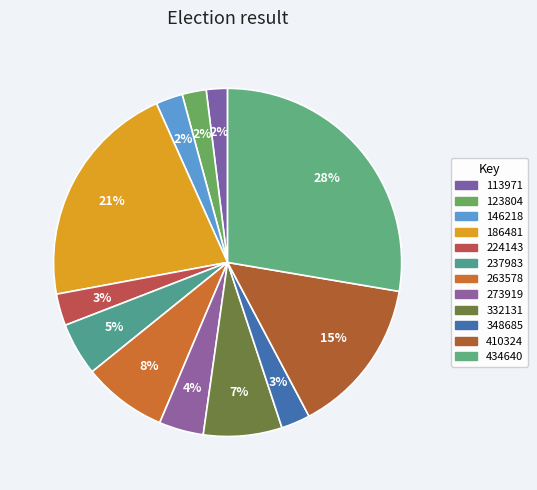

Rank the categories by value from lowest to highest.

113971, 123804, 146218, 348685, 224143, 273919, 237983, 332131, 263578, 410324, 186481, 434640